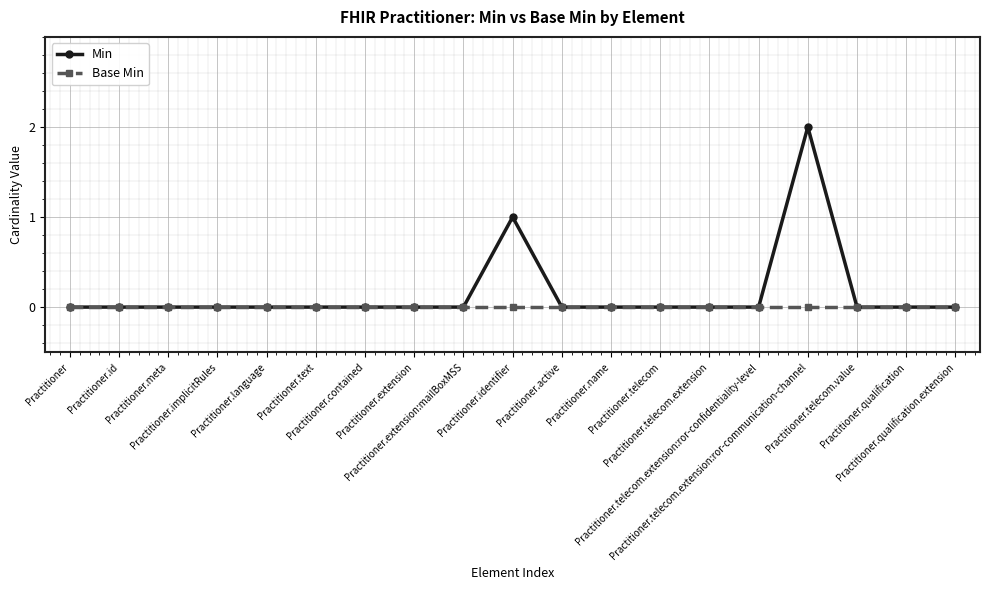

How many data points does each series have?

19